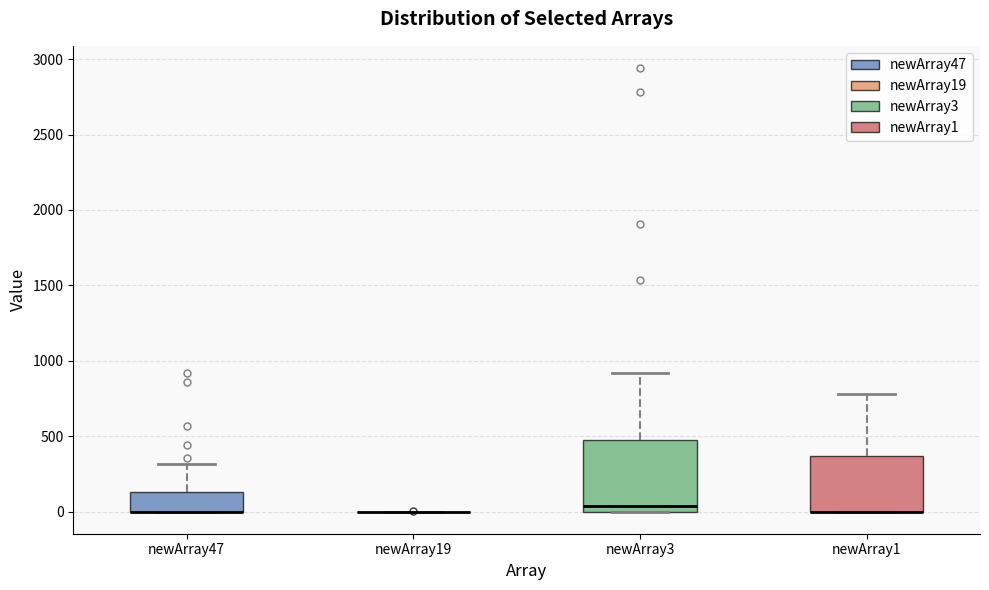

Where is the lower edge of the box for newArray3 on the y-axis? The values are not printed on the chart, so give them approximately, as read against the axis.

0